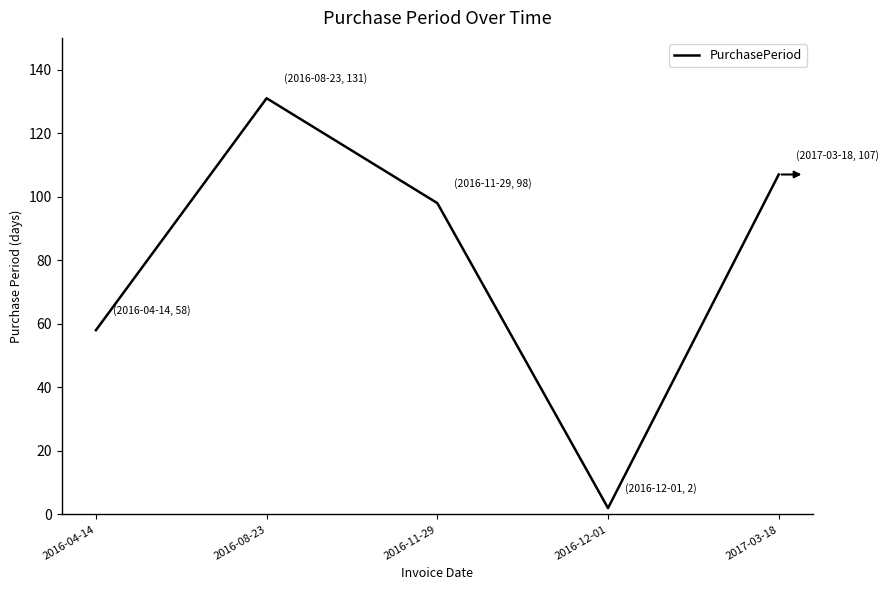

The value at 2017-03-18 is 107. True or false?

True